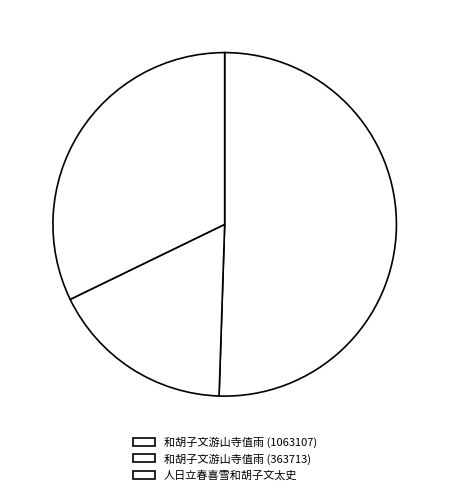

What percentage is NOT represented by 人日立春喜雪和胡子文太史?

67.8%